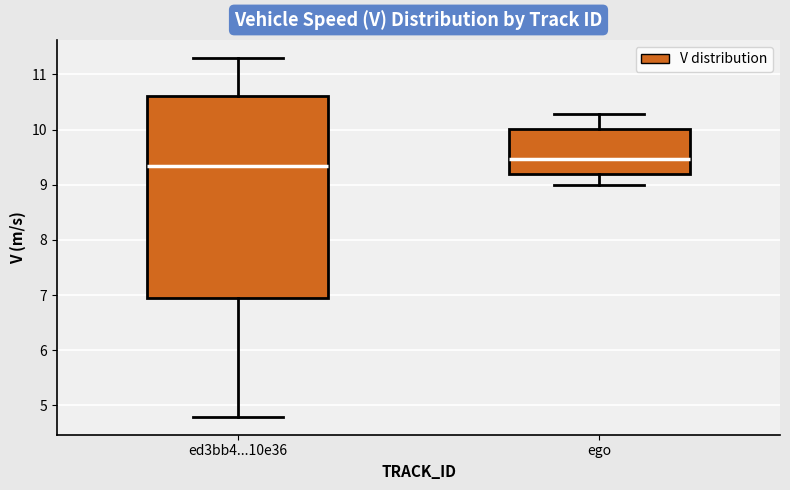

Reading left to right, read every box against the y-axis: the position of its median line, the range the box covers, and the ends of its whiskers. The values are not printed on the chart, so give them approximately, as read against the axis.

ed3bb4...10e36: median 9.3, box 7.0 to 10.6, whiskers 4.8 to 11.3
ego: median 9.5, box 9.2 to 10.0, whiskers 9.0 to 10.3